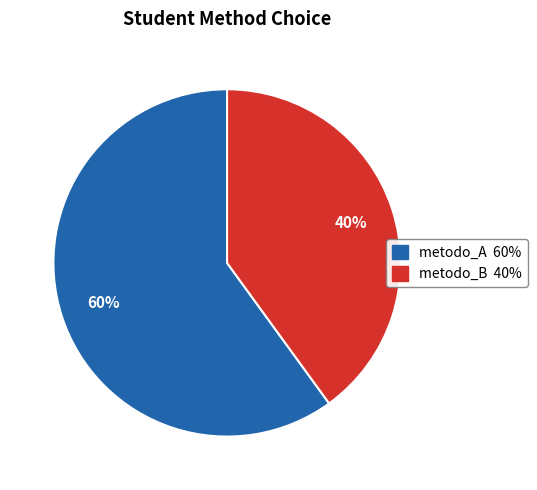

To the nearest percent, what percentage of the pie is metodo_A?

60%